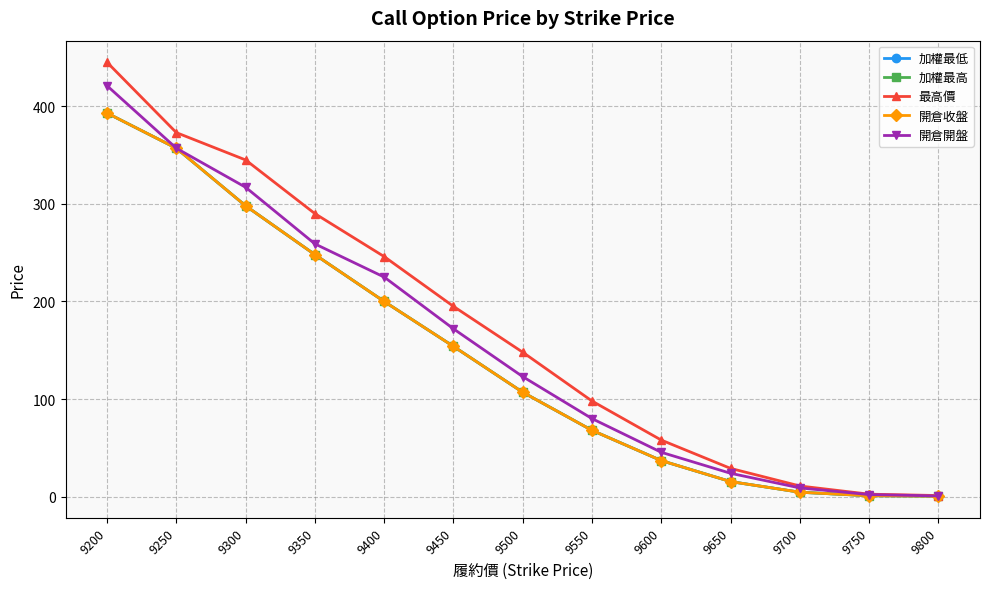

Is this an area chart (filled region under the line)?

No